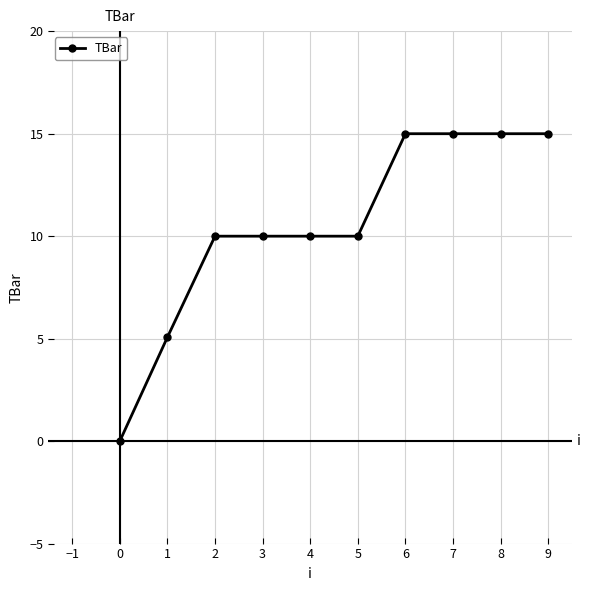

True or false: the data shows 16.9 at 2.

False